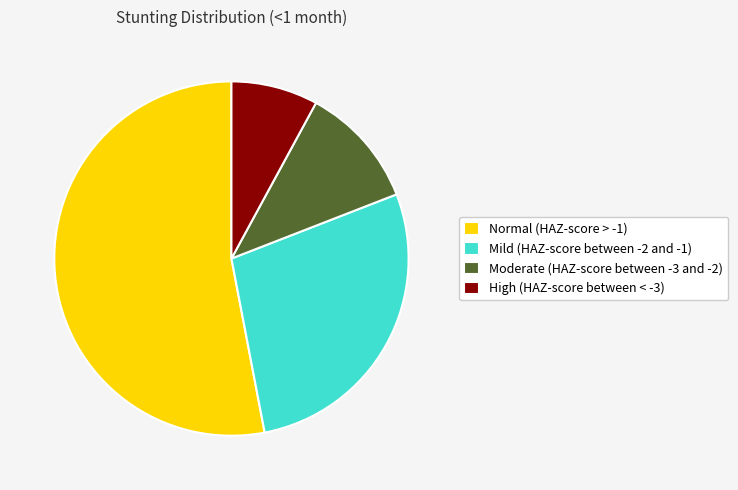

Combined, do Normal (HAZ-score > -1) and Moderate (HAZ-score between -3 and -2) account for over 50%?

Yes